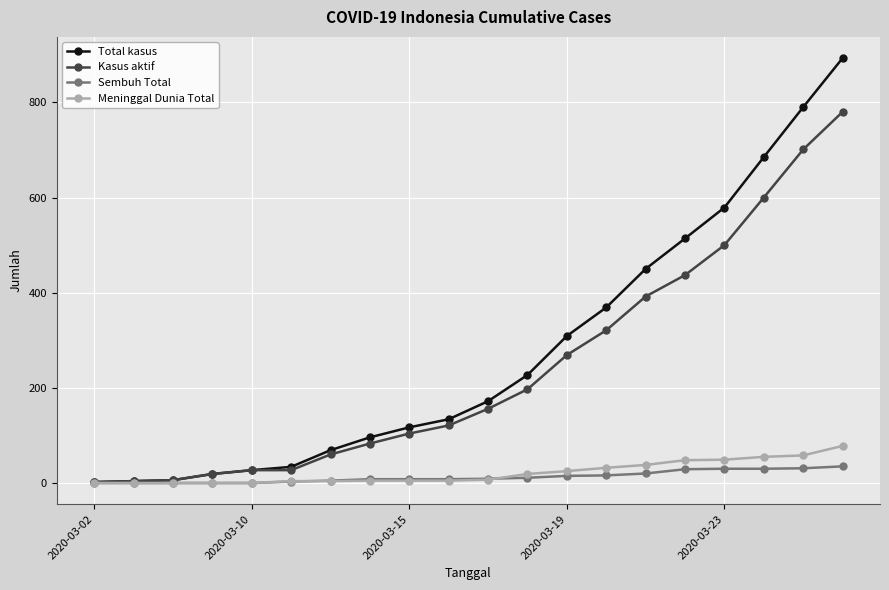

What is the highest value of the Kasus aktif series?

780